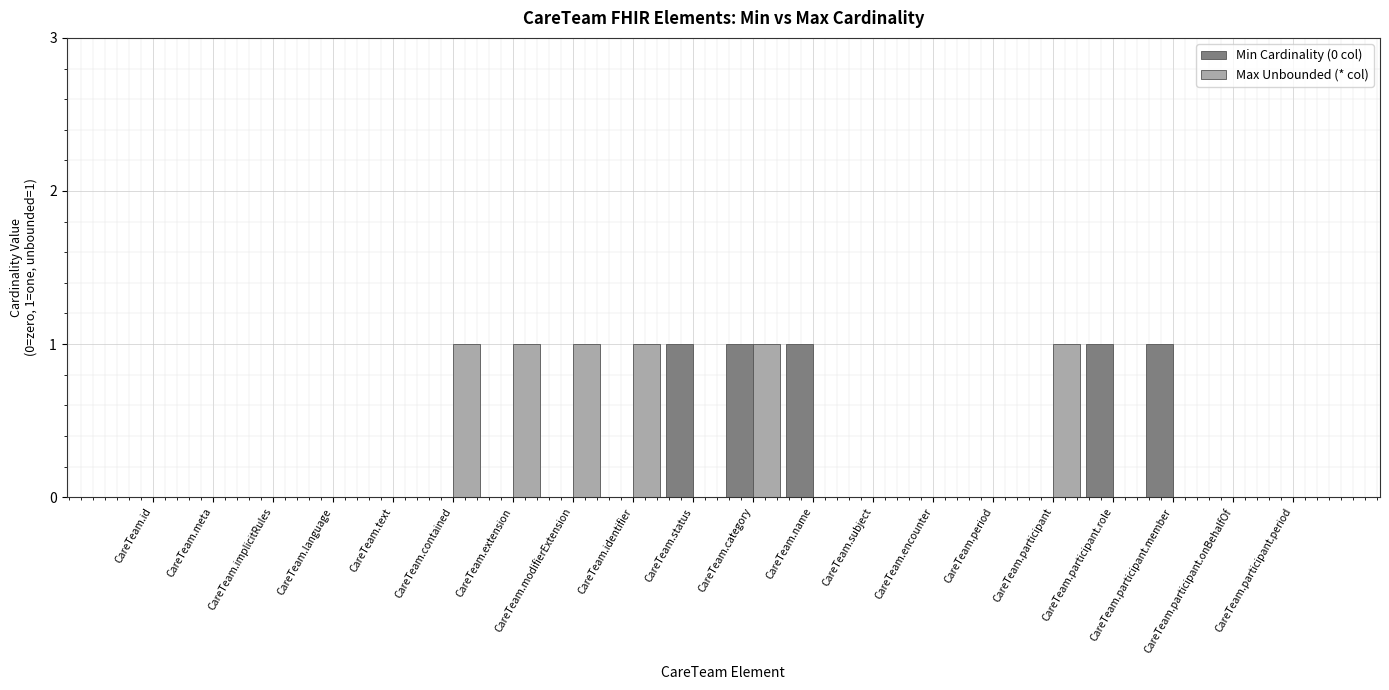

True or false: Max Unbounded (* col) has a value of 1 at CareTeam.participant.

True